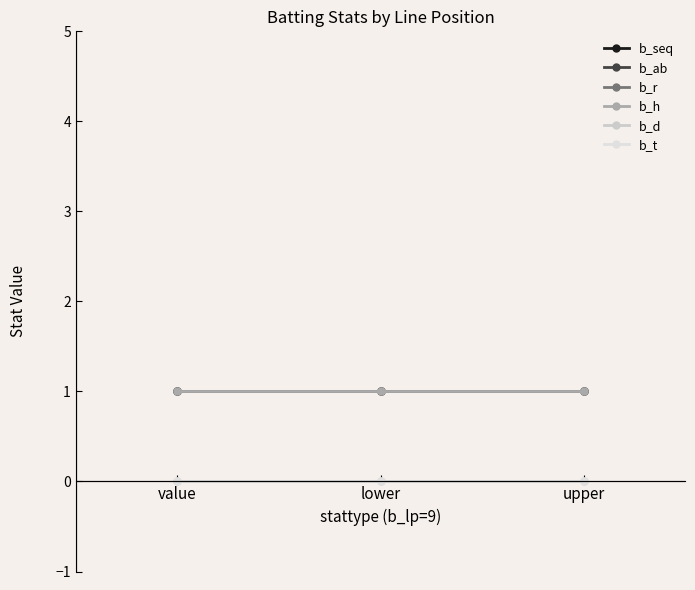

Which series has the largest range (max minus min)?

b_seq